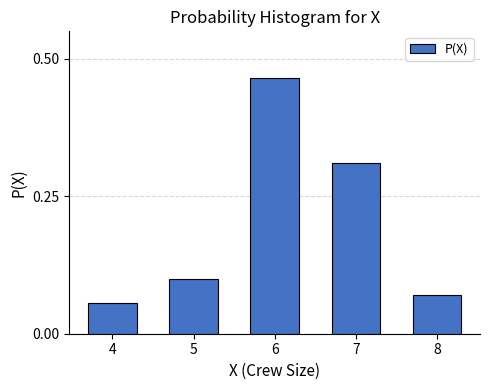

True or false: the data shows 0.1 at 7.

False